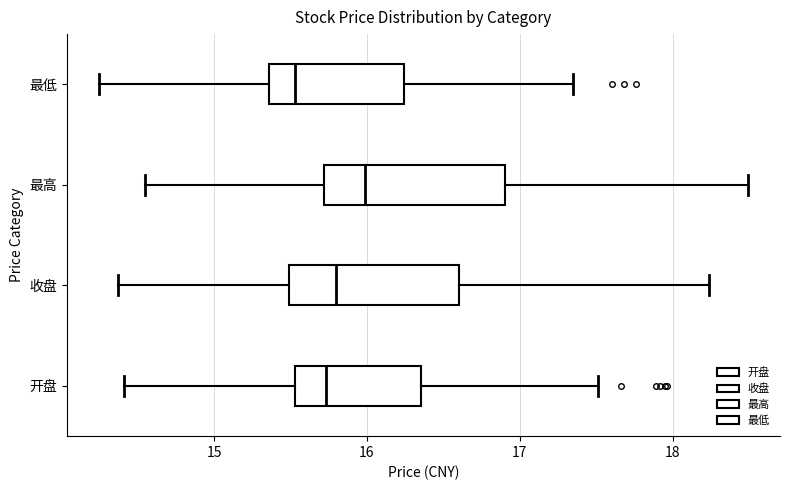

Where is the right edge of the box for 最高 on the x-axis? The values are not printed on the chart, so give them approximately, as read against the axis.

16.9